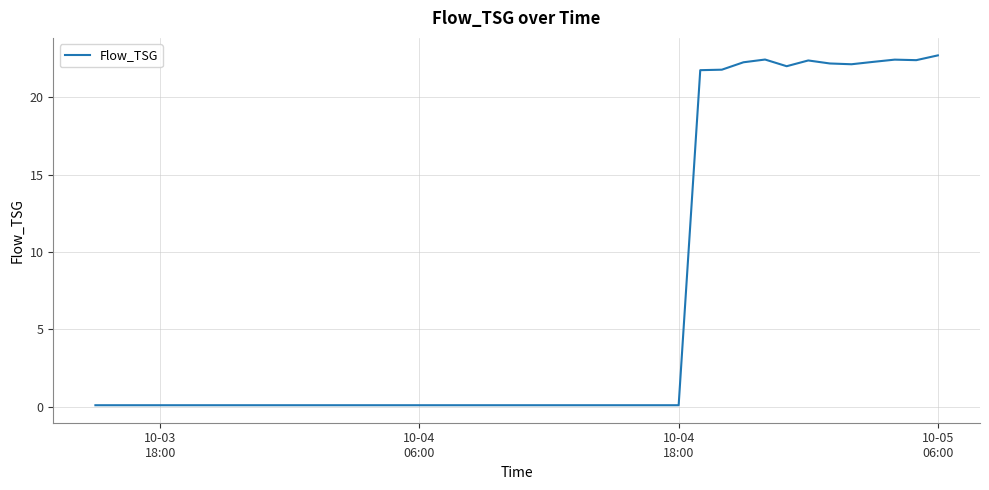

What is the difference between the maximum and minimum values?

22.6